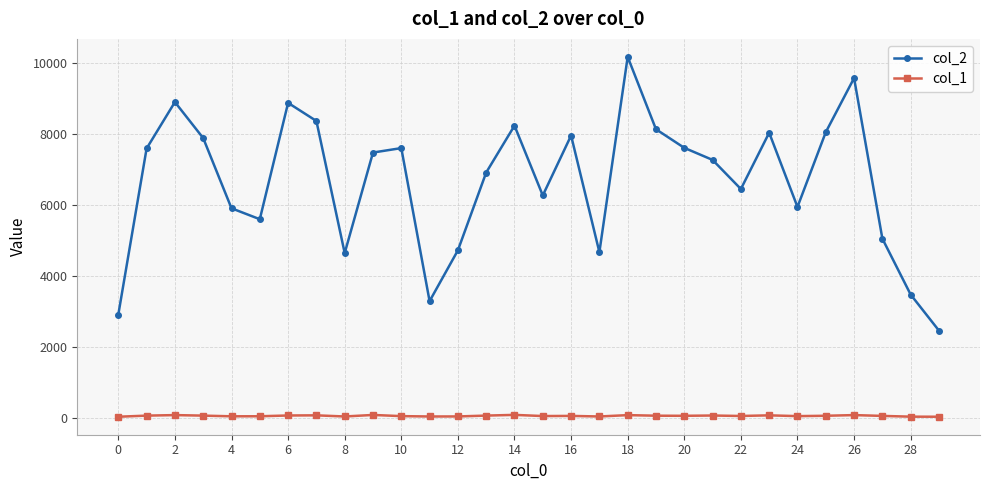

Which series has the widest spread of values?

col_2